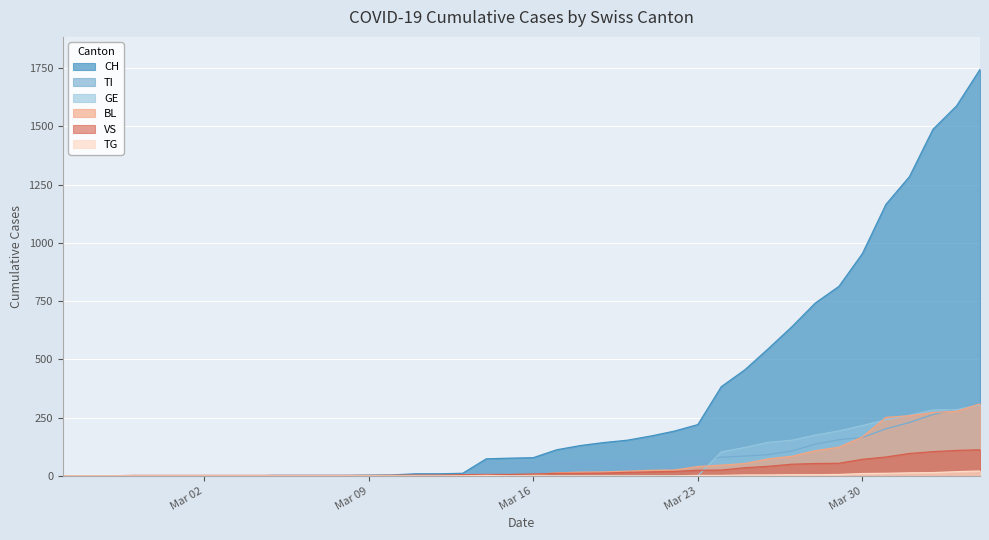

Which series has the largest total across all categories?

CH